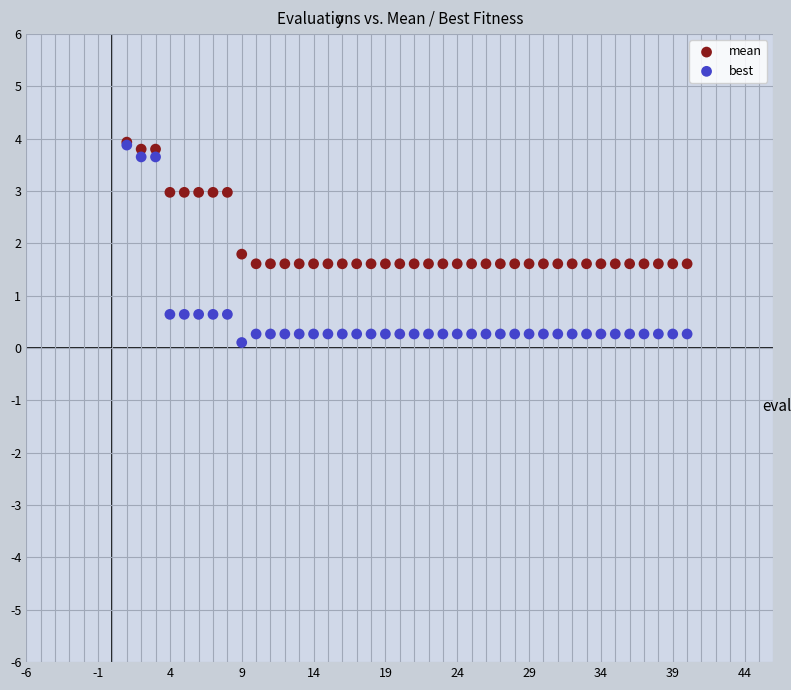

In the mean series, what Y value is closest to 2?

1.8